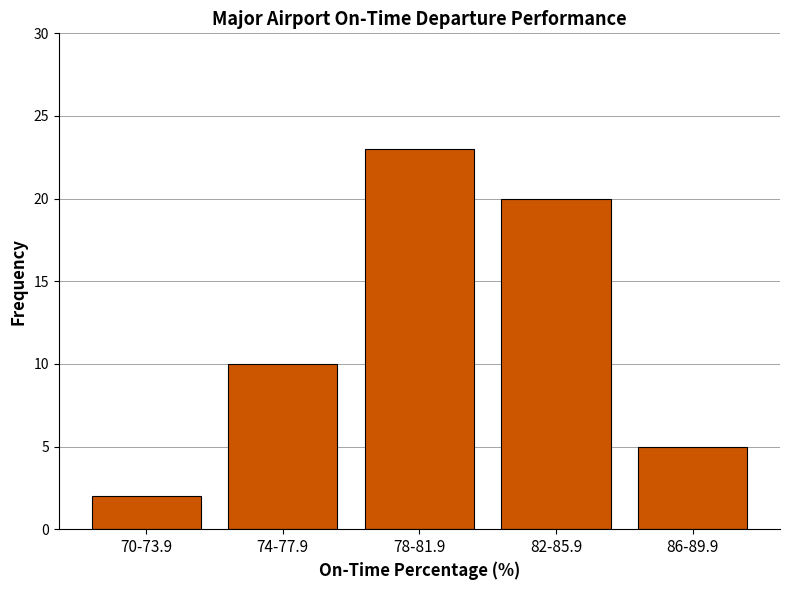

Reading left to right, list all the values displayed in this chart.

2	10	23	20	5